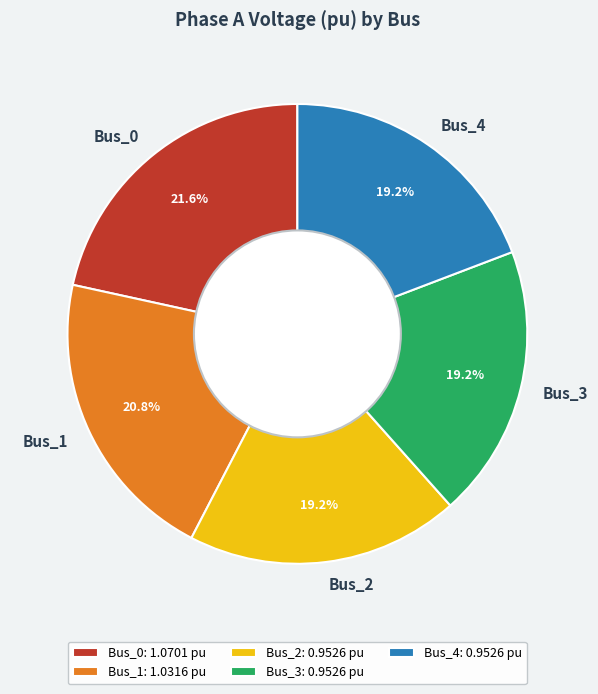

How many slices are in this pie chart?

5